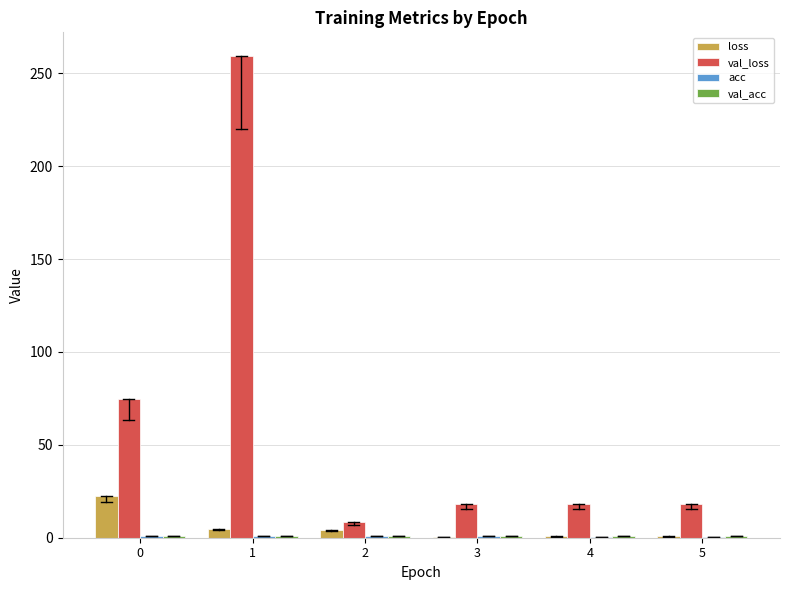

Between 1 and 2, which series saw the biggest shift?

val_loss